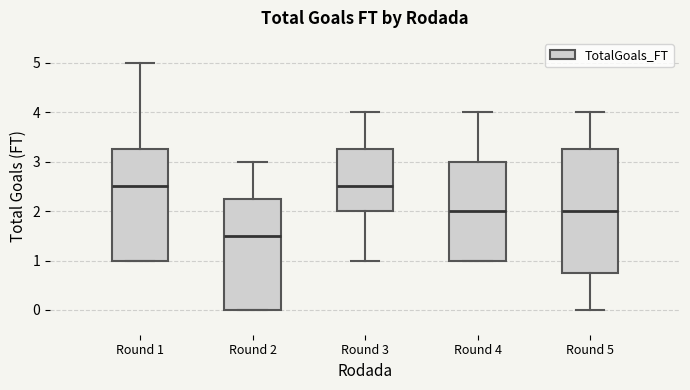

Comparing the boxes themselves (not the whiskers), which one is the tallest?

Round 5